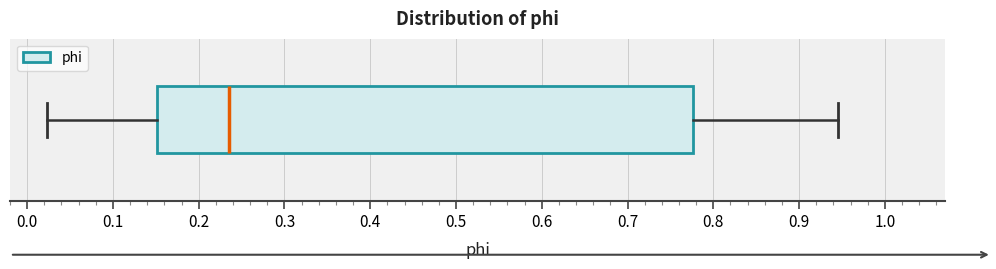

Transcribe this box plot: give where the median line is, the range the box spans, and where the two whiskers end, as read against the x-axis. The values are not printed on the chart, so give them approximately, as read against the axis.

median 0.24, box 0.15 to 0.78, whiskers 0.02 to 0.95